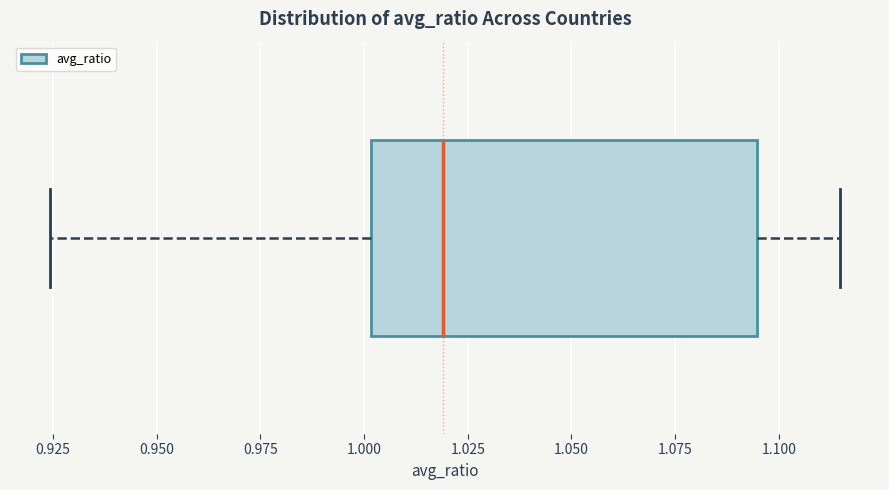

Transcribe this box plot: give where the median line is, the range the box spans, and where the two whiskers end, as read against the x-axis. The values are not printed on the chart, so give them approximately, as read against the axis.

median 1.020, box 1.000 to 1.095, whiskers 0.925 to 1.115